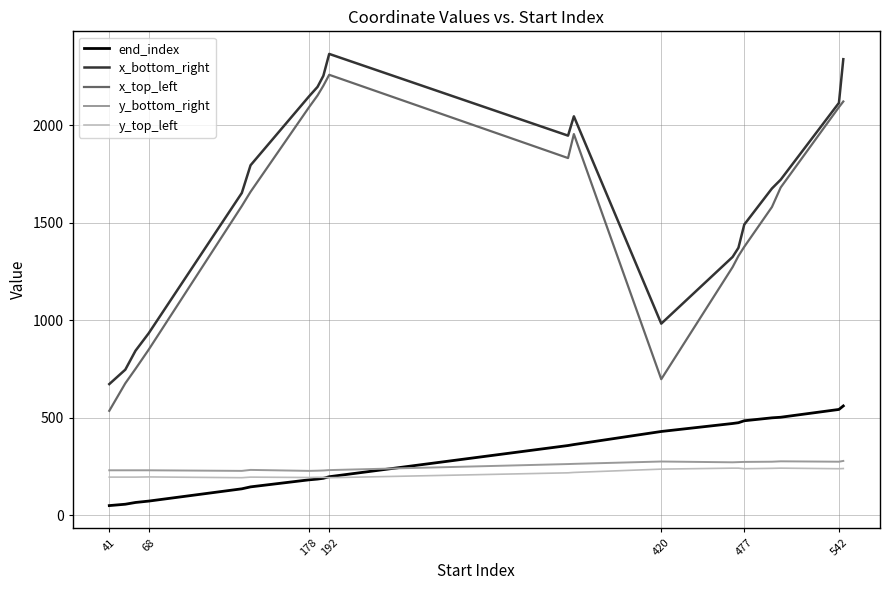

What is the minimum value for y_top_left?

193